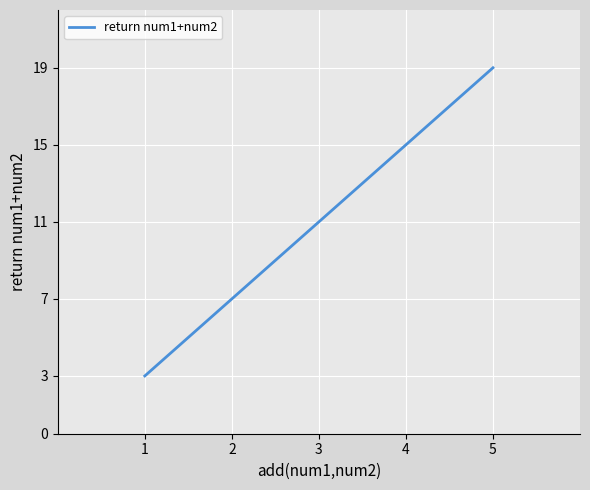

How many distinct data groups are displayed?

1